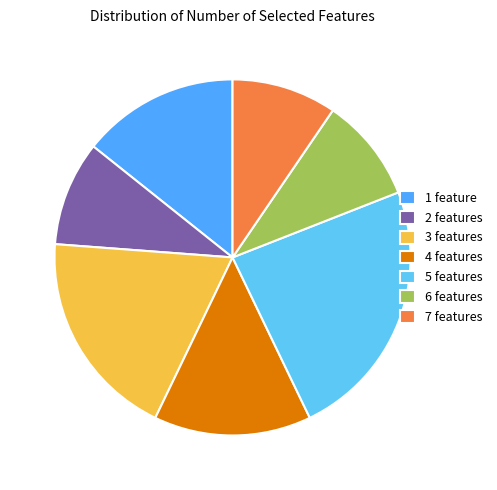

How many slices are in this pie chart?

7